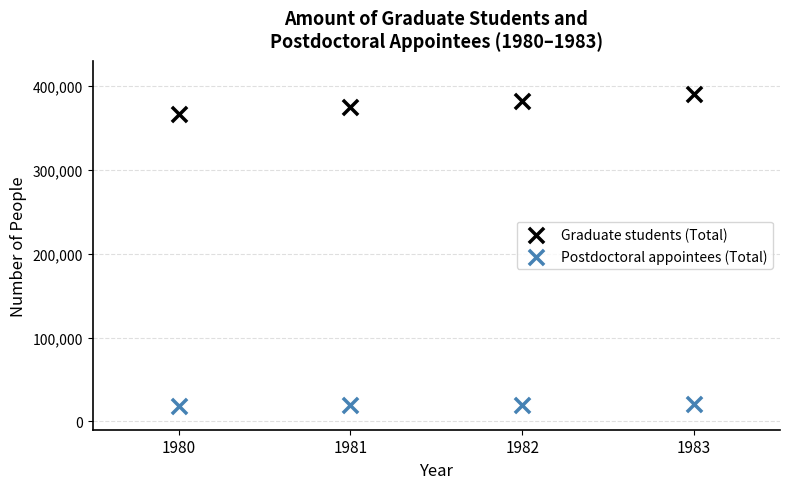

What are all the series names shown in the legend?

Graduate students (Total), Postdoctoral appointees (Total)